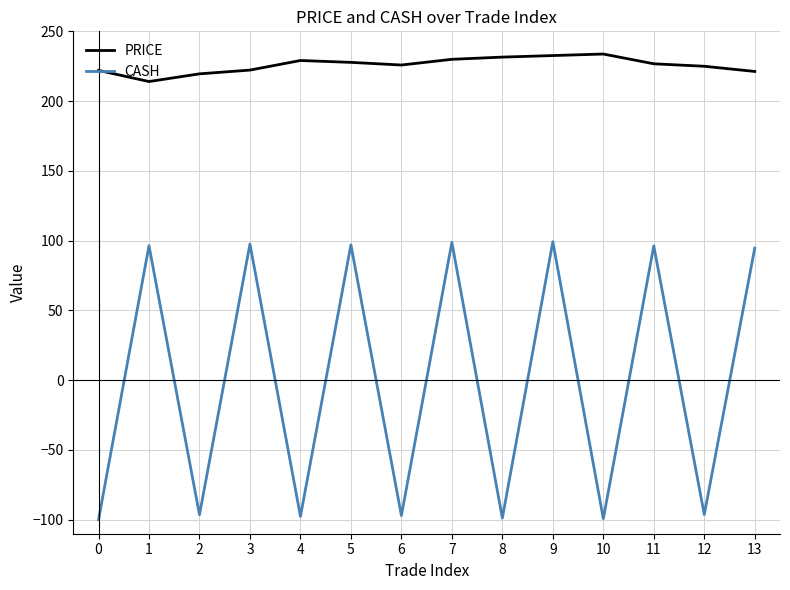

Which series has the widest spread of values?

CASH